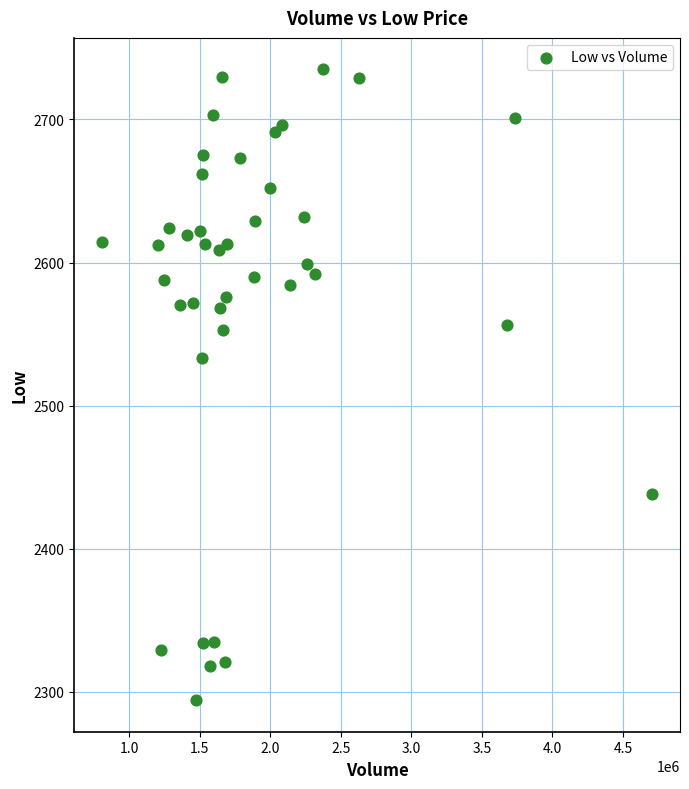

What Y value in the scatter plot is closest to 2514?

2533